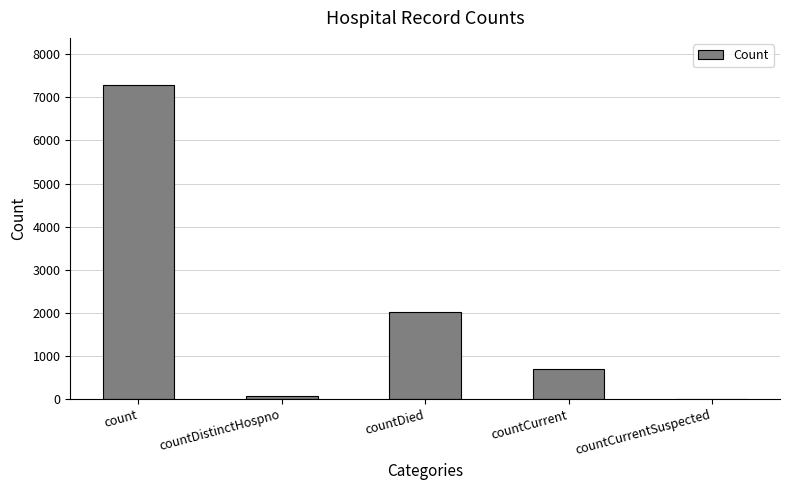

The value at countCurrentSuspected is 0. True or false?

True